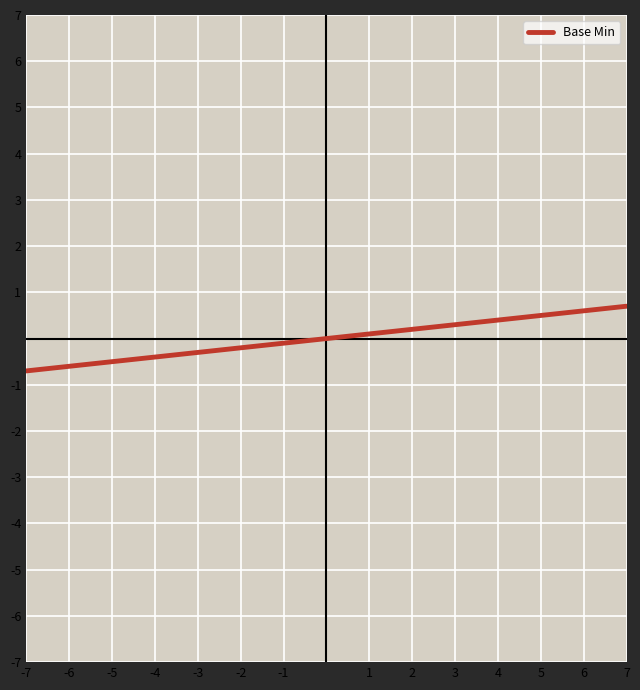

How many positive values are there?

1